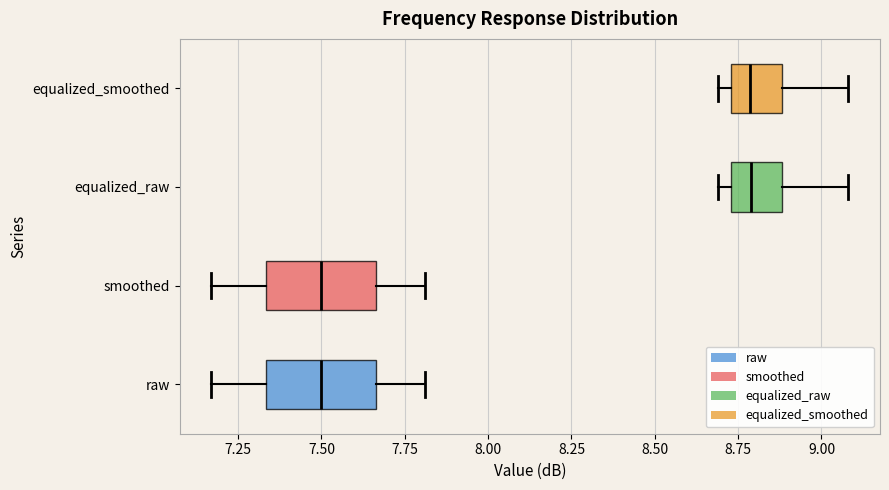

Reading bottom to top, read every box against the x-axis: the position of its median line, the range the box covers, and the ends of its whiskers. The values are not printed on the chart, so give them approximately, as read against the axis.

raw: median 7.50, box 7.35 to 7.65, whiskers 7.15 to 7.80
smoothed: median 7.50, box 7.35 to 7.65, whiskers 7.15 to 7.80
equalized_raw: median 8.80, box 8.75 to 8.90, whiskers 8.70 to 9.10
equalized_smoothed: median 8.80, box 8.75 to 8.90, whiskers 8.70 to 9.10